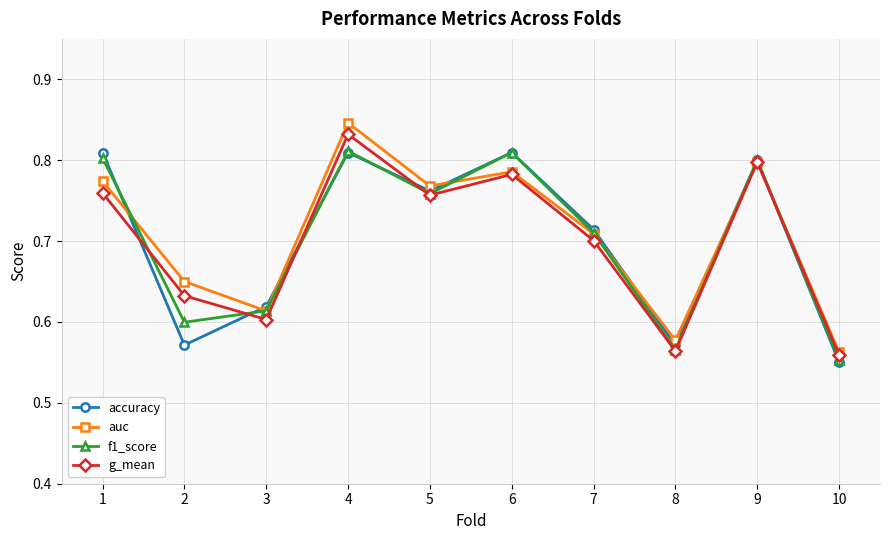

Which series has the widest spread of values?

auc